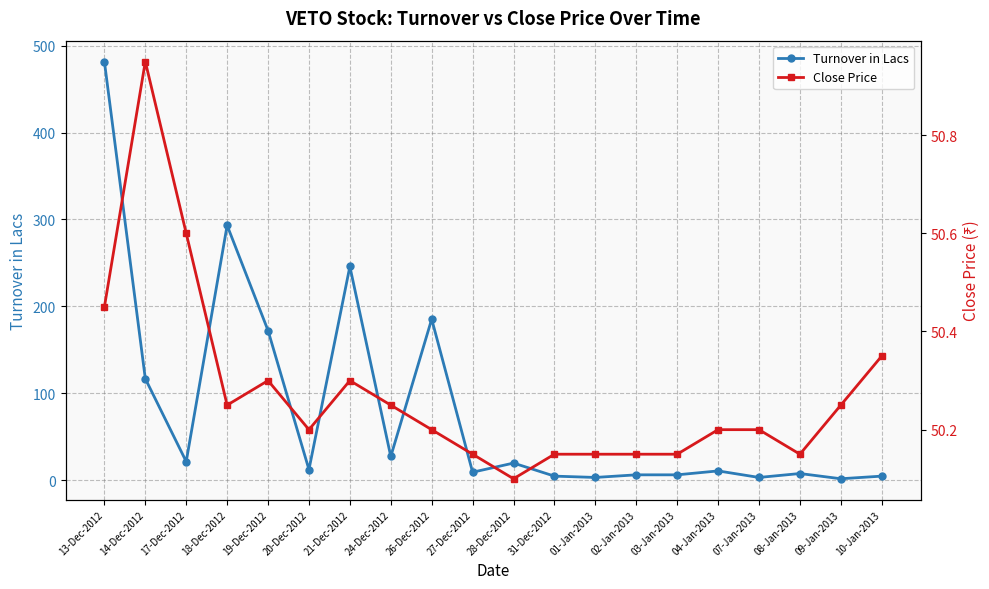

The value of Close Price at 10-Jan-2013 is 50.4. True or false?

True